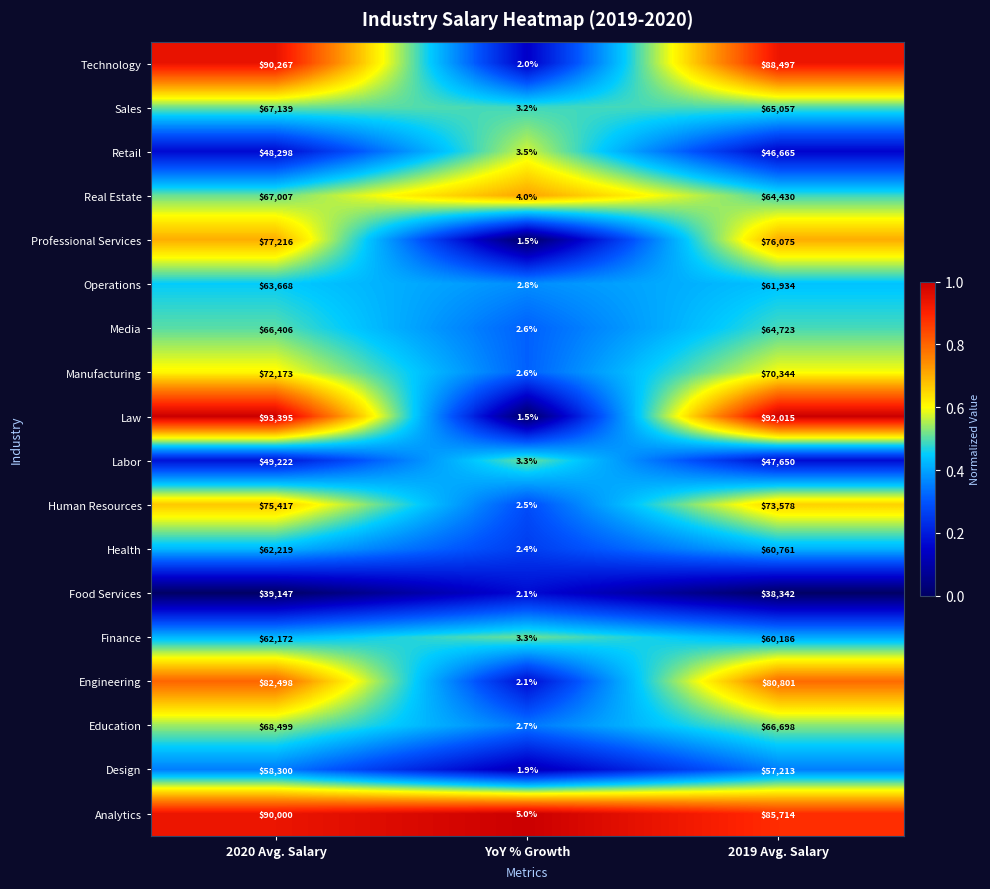

What is the sum of all Finance values?

122361.3